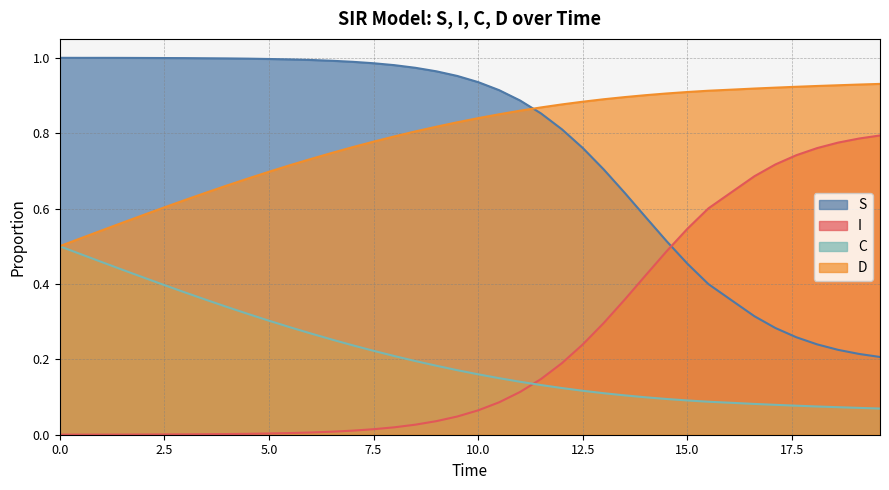

List the series in order of their peak value, lowest first.

C, I, D, S